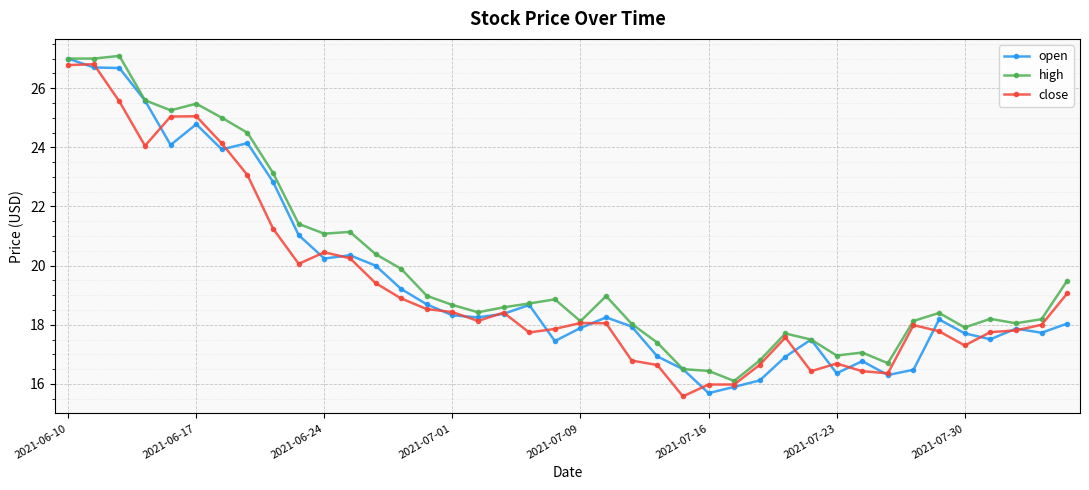

What is the lowest value of the close series?

15.6